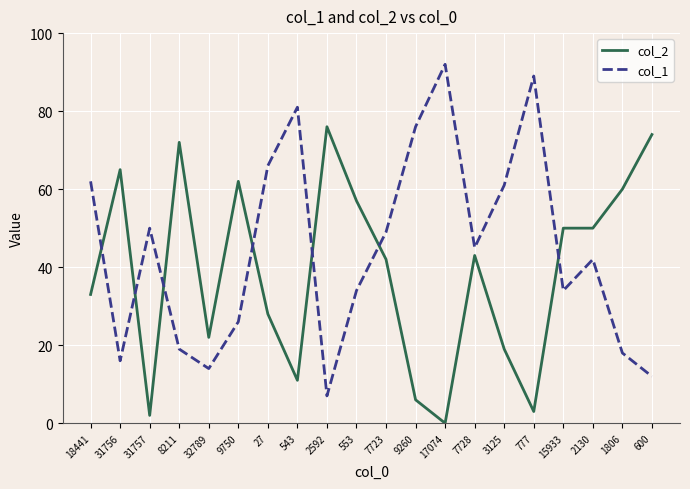

What position from the left is 543?

8